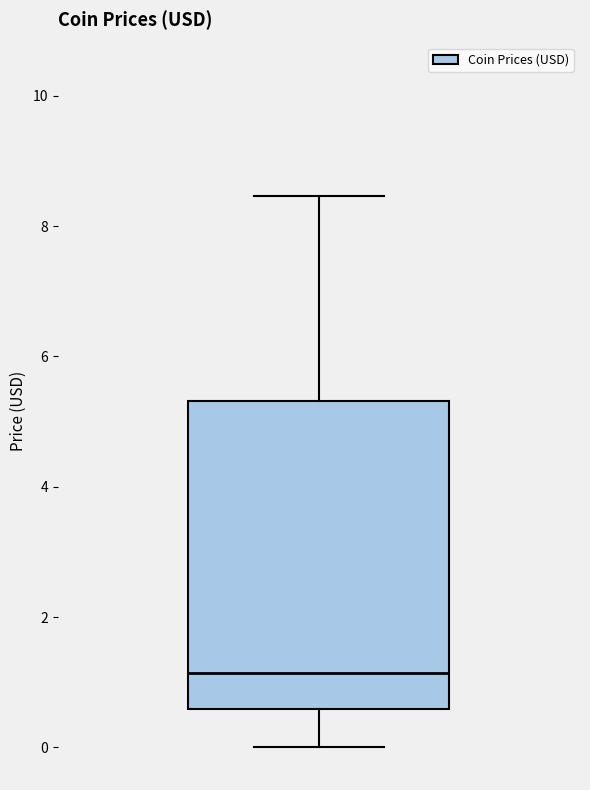

Where is the upper edge of the box on the y-axis? The values are not printed on the chart, so give them approximately, as read against the axis.

5.4